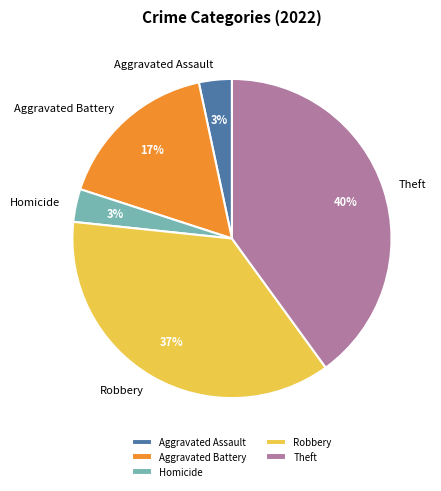

Count the number of slices in the pie.

5